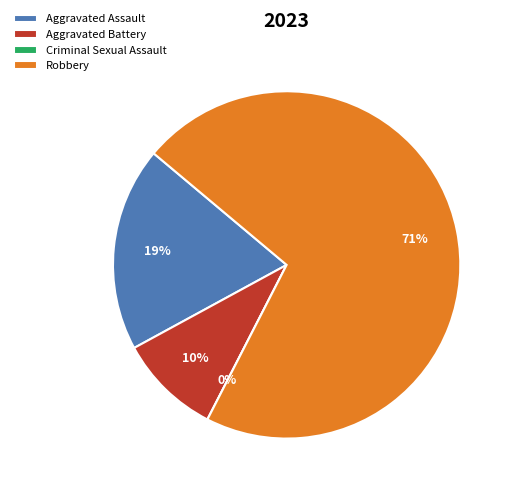

To the nearest percent, what portion does Aggravated Battery represent?

10%